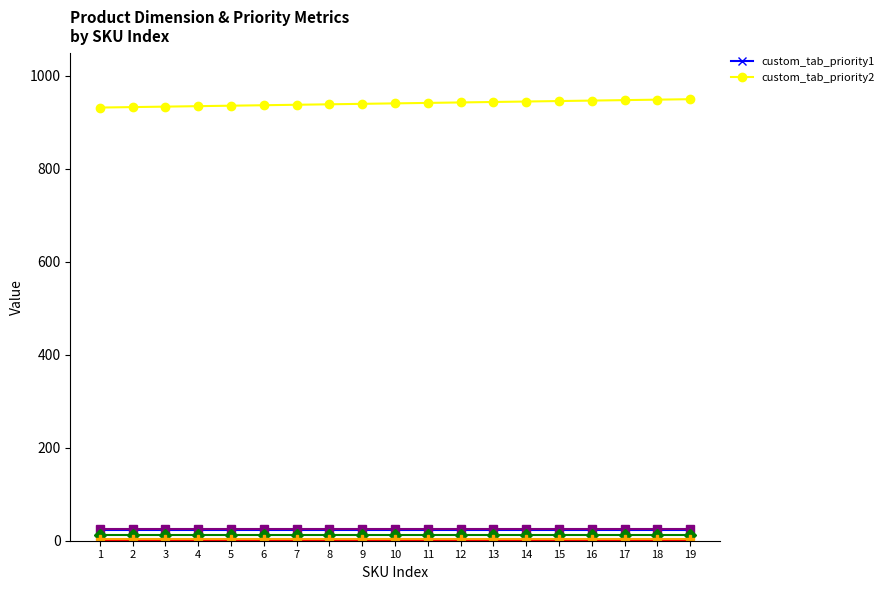

What value does the custom_tab_priority2 series have at 18, to the nearest 10?

950